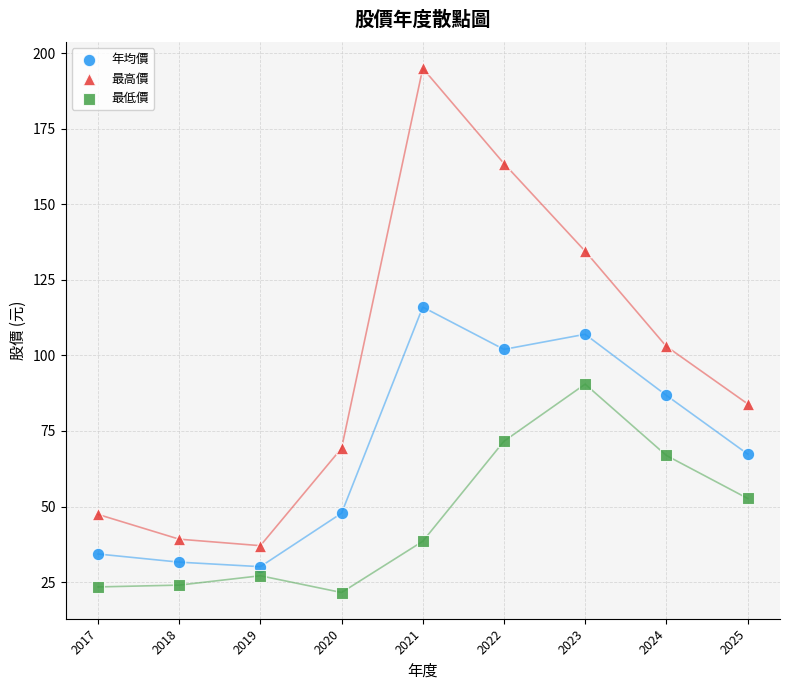

Which series reaches the maximum Y coordinate?

最高價